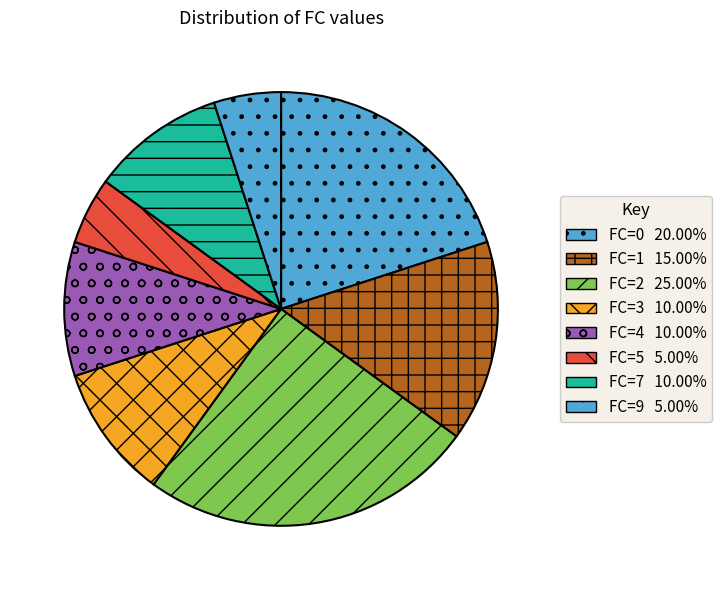

How many segments does this pie chart have?

8